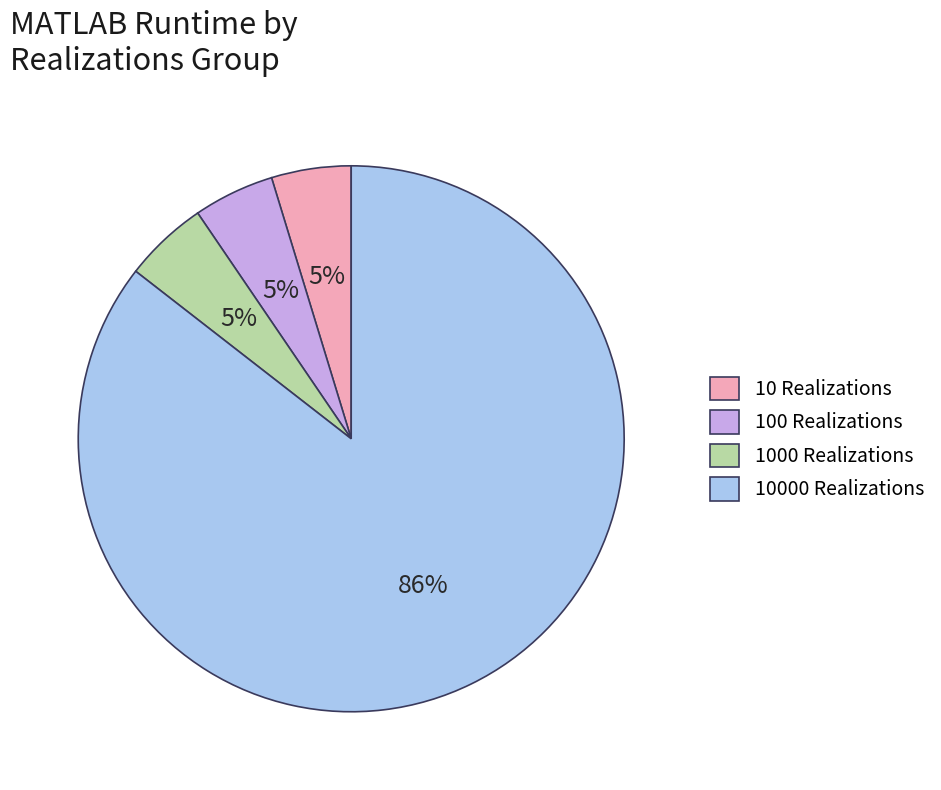

Count the number of slices in the pie.

4